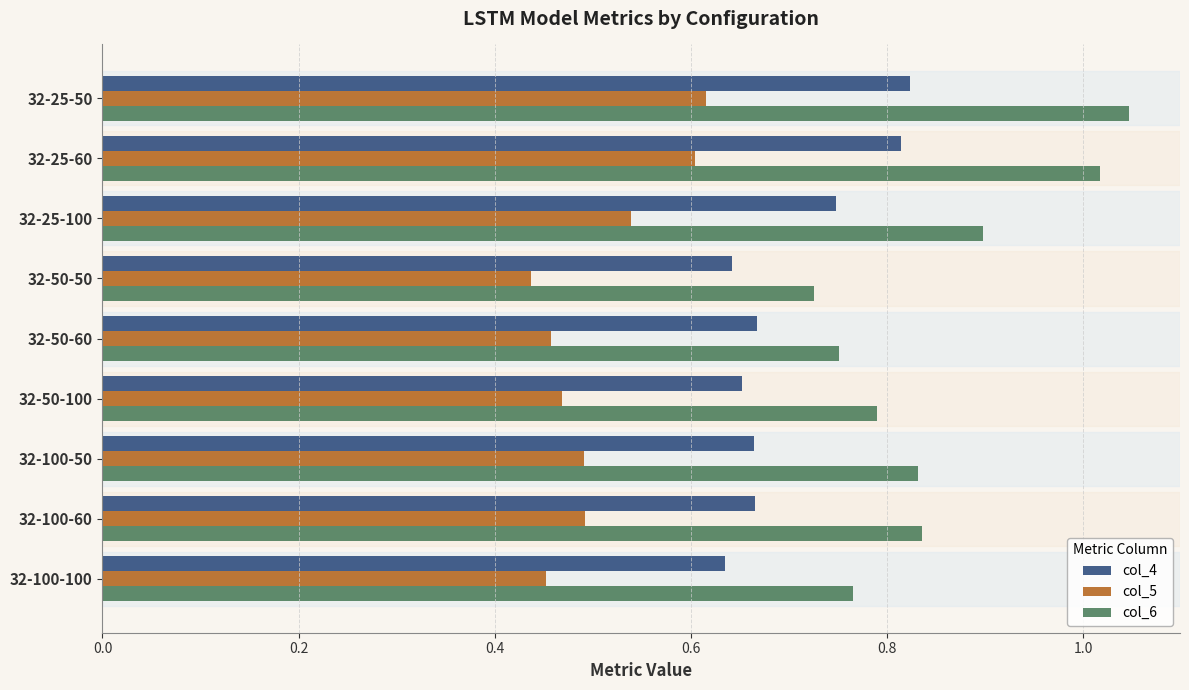

Is it true that col_4 equals 0.6 at 32-100-100?

True